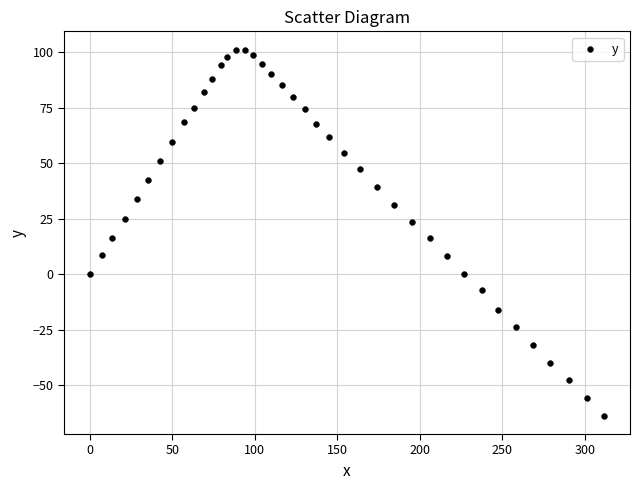

What is the range of Y values (max minus min)?

164.8